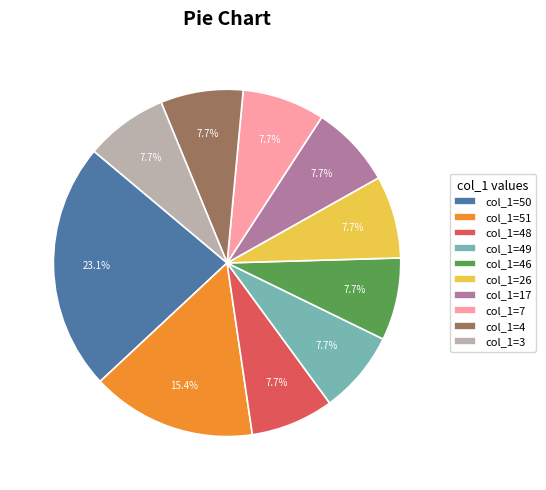

Which category has the biggest portion of the pie?

col_1=50